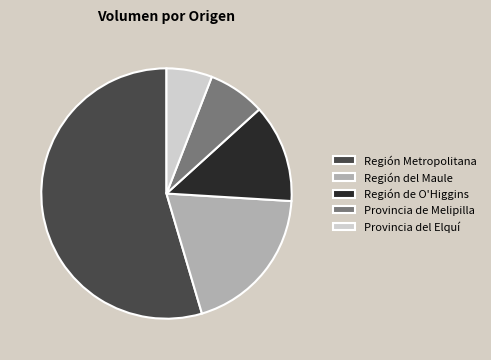

Does Región Metropolitana account for over 50% of the chart?

Yes